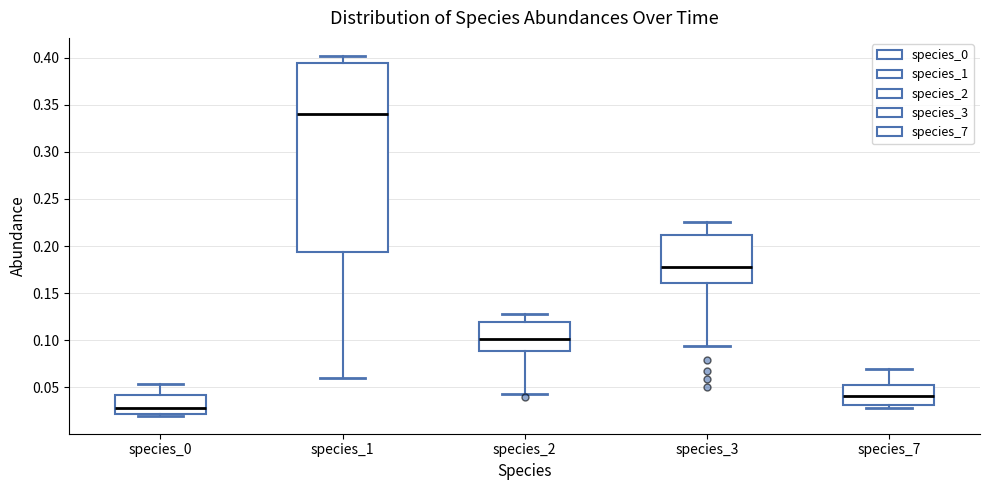

Comparing the boxes themselves (not the whiskers), which one is the tallest?

species_1